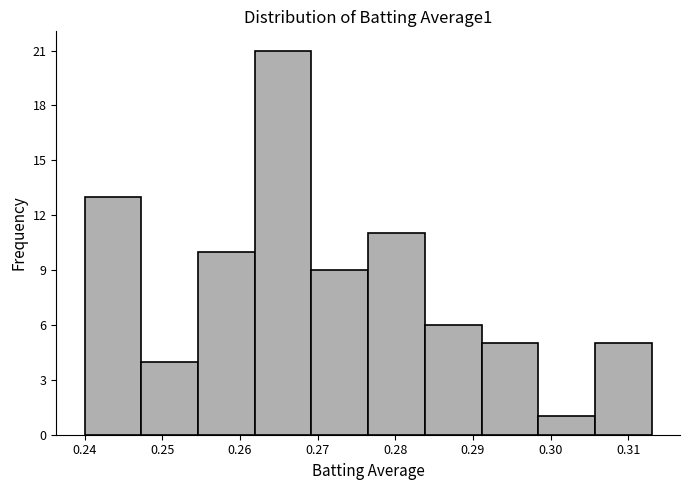

Which range on the x-axis has the tallest bar?

0.262 to 0.269